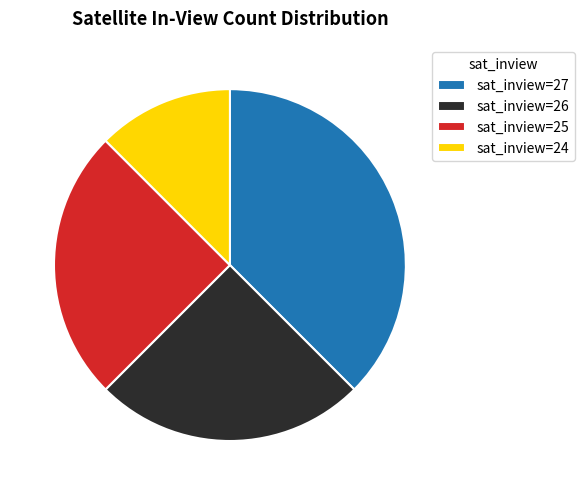

Does sat_inview=25 represent more than half of the total?

No